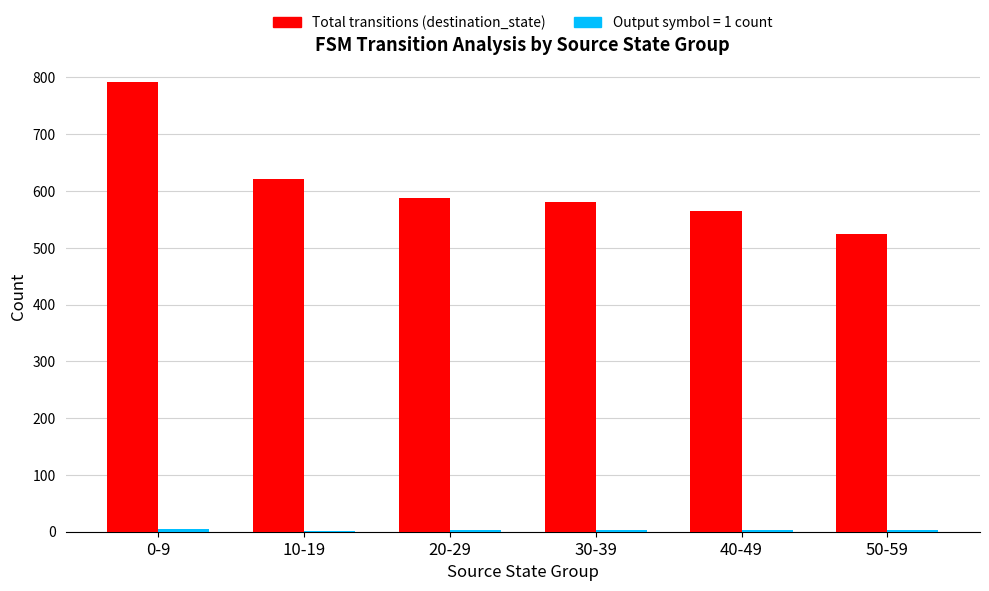

Between 0-9 and 30-39, which series saw the biggest shift?

Total transitions (destination_state)